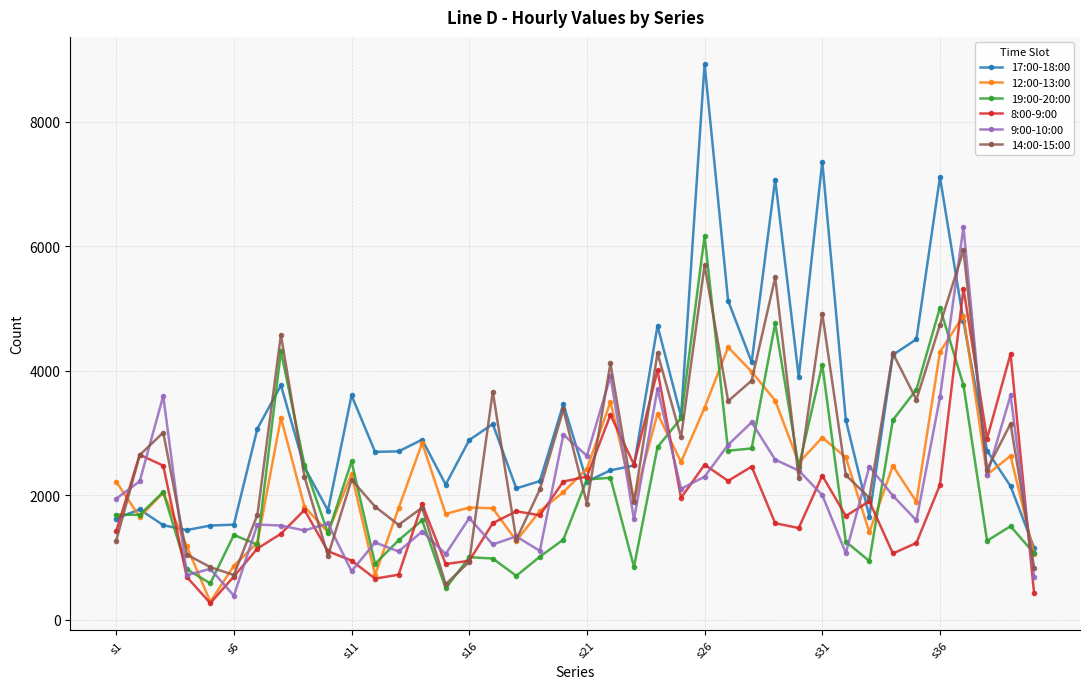

What is the value of the 9:00-10:00 point at the 22nd from the left?

3909